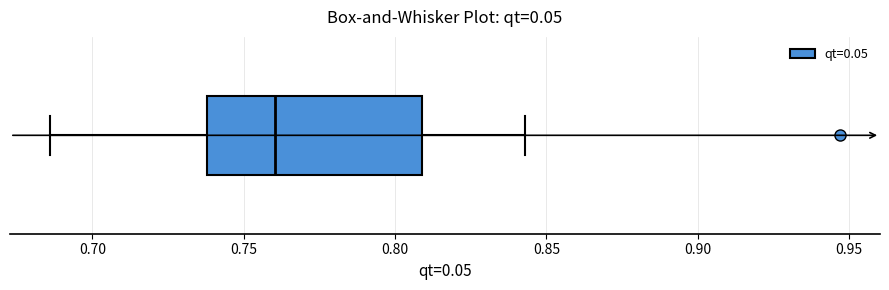

Read this box plot against the x-axis: the position of the median line, the range covered by the box, and the ends of both whiskers. The values are not printed on the chart, so give them approximately, as read against the axis.

median 0.760, box 0.740 to 0.810, whiskers 0.685 to 0.845